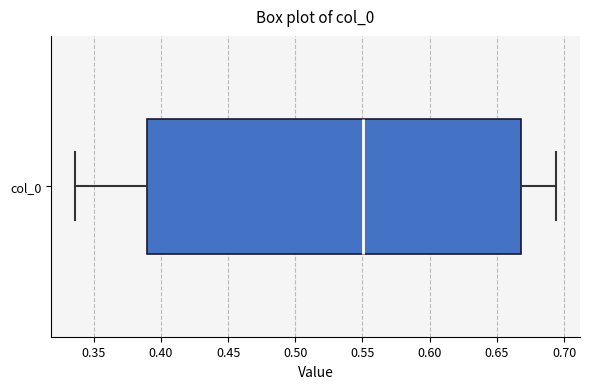

Where does the median line of the box for col_0 sit on the x-axis? The values are not printed on the chart, so give them approximately, as read against the axis.

0.550